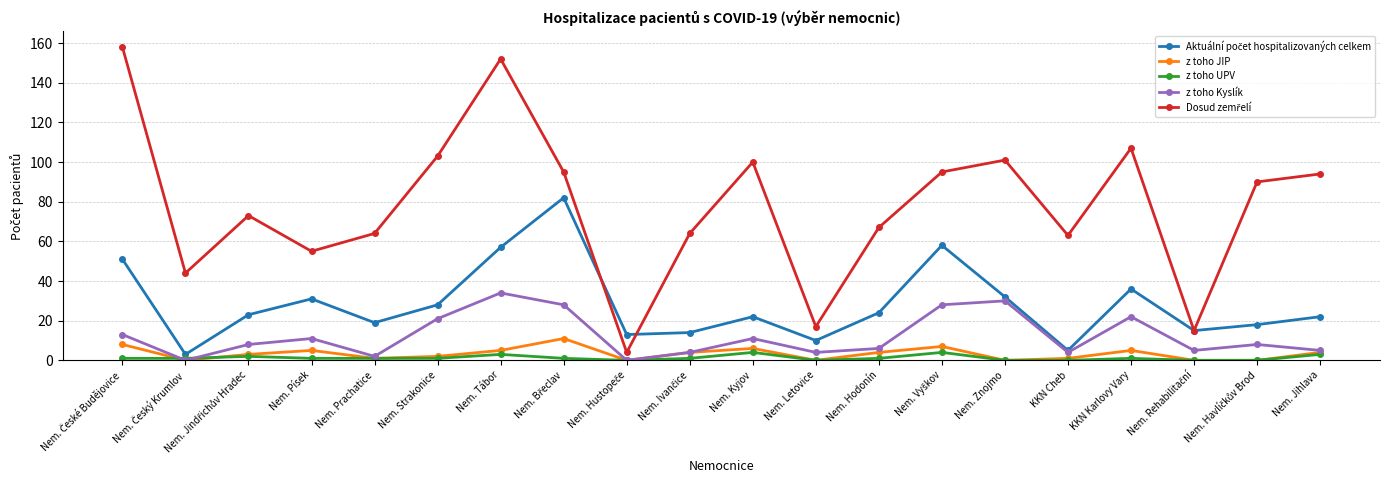

The z toho Kyslík series shows 6 at Nem. Hodonín. True or false?

True